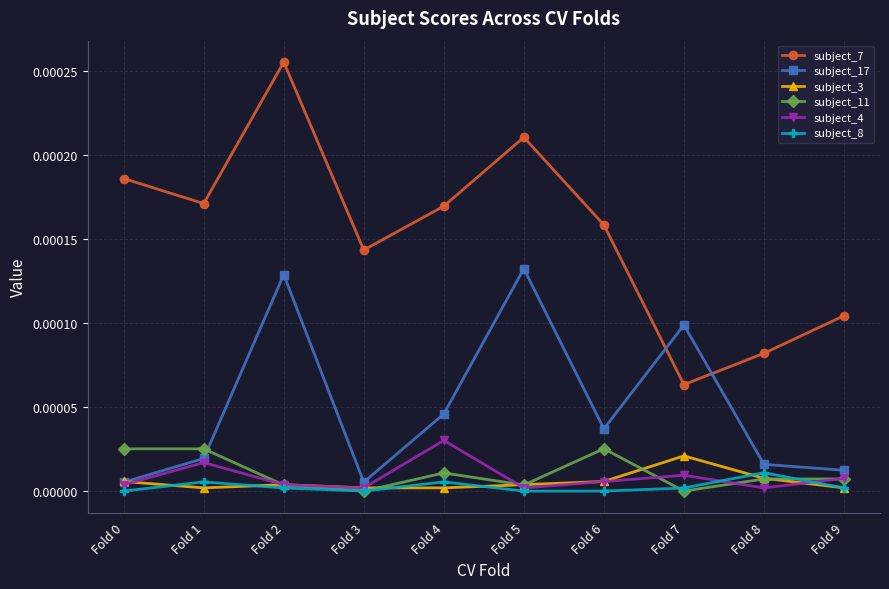

Which series changed the most between Fold 3 and Fold 7?

subject_17